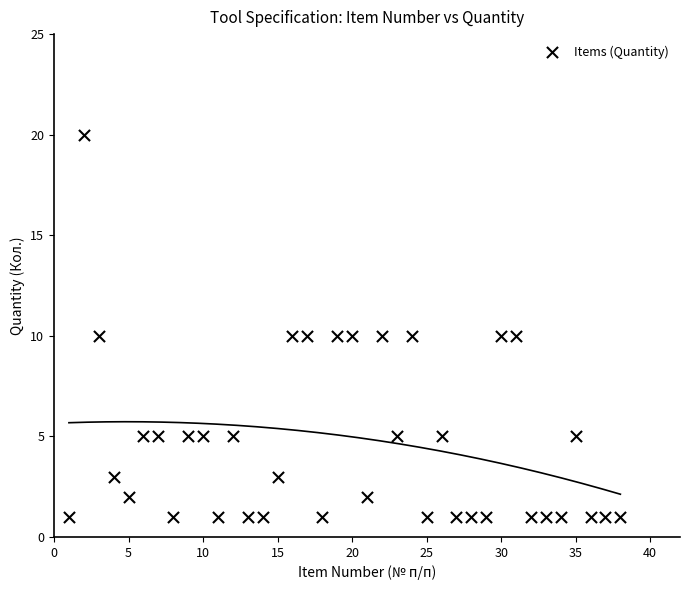

What is the range of X values (max minus min)?

37